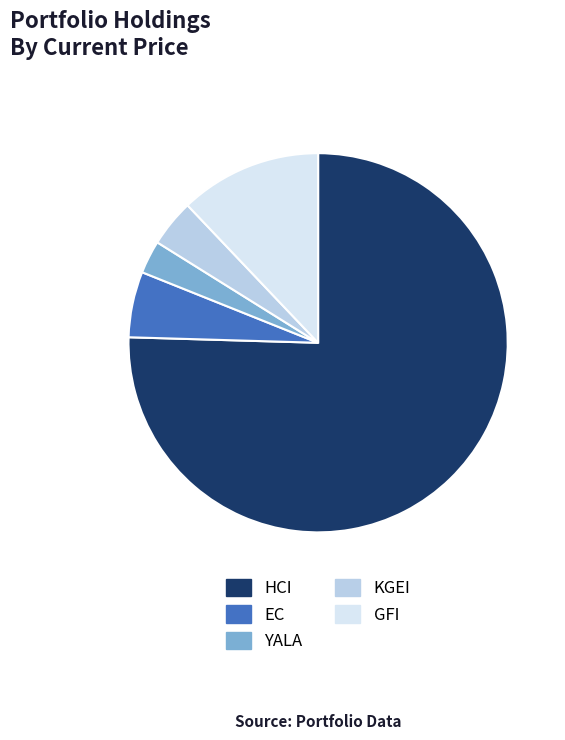

Is YALA the majority of the pie?

No